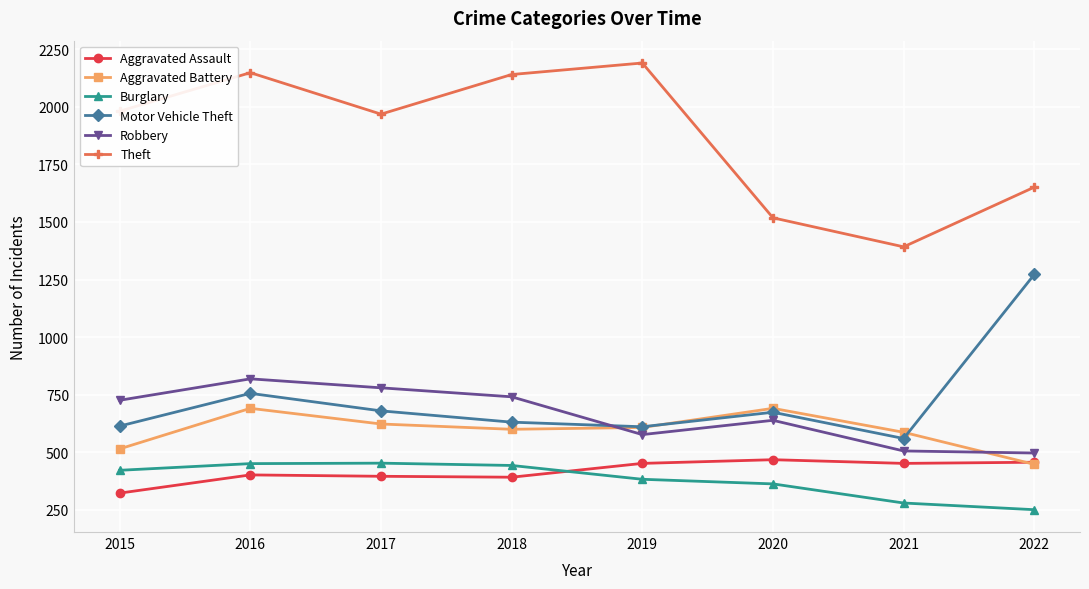

Between 2015 and 2017, which series saw the biggest shift?

Aggravated Battery